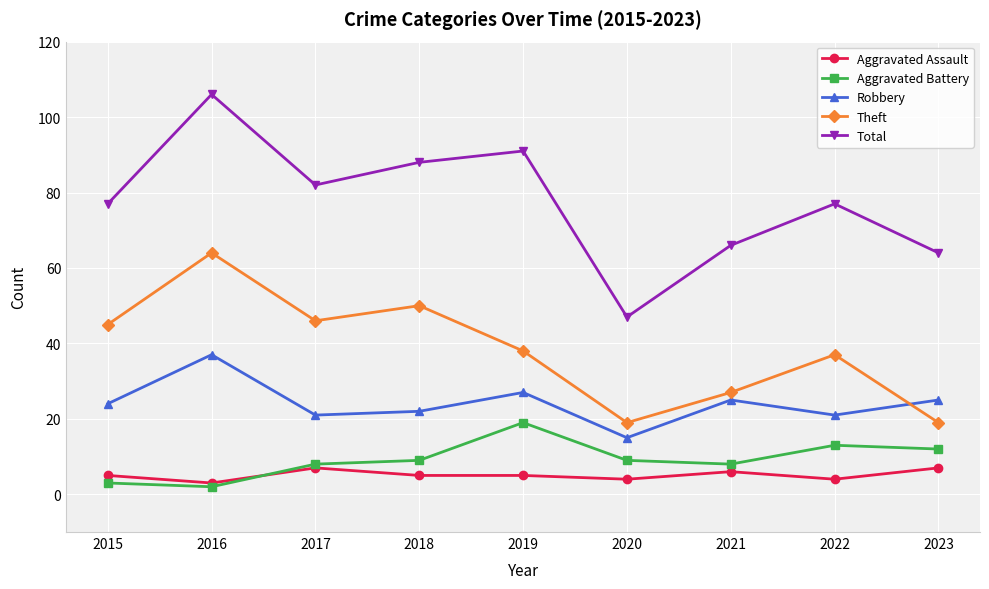

Reading left to right, list all the values displayed in this chart.

Aggravated Assault: 5	3	7	5	5	4	6	4	7
Aggravated Battery: 3	2	8	9	19	9	8	13	12
Robbery: 24	37	21	22	27	15	25	21	25
Theft: 45	64	46	50	38	19	27	37	19
Total: 77	106	82	88	91	47	66	77	64